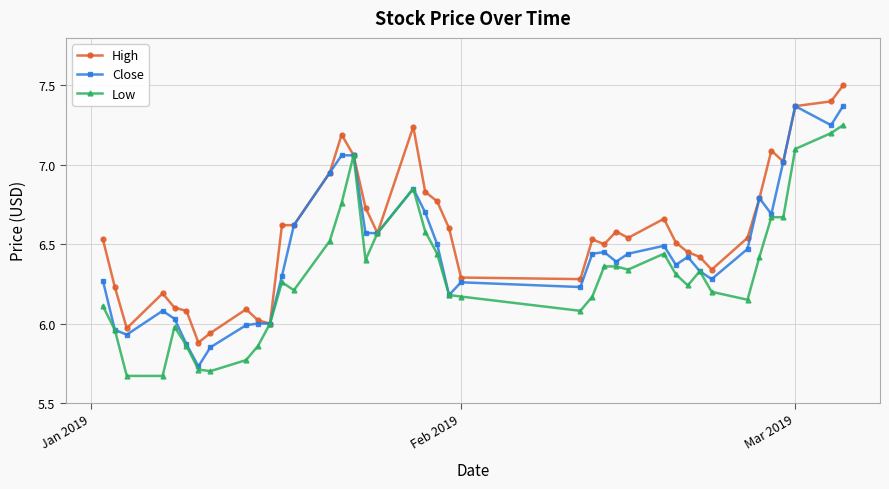

Which series has the largest total across all categories?

High